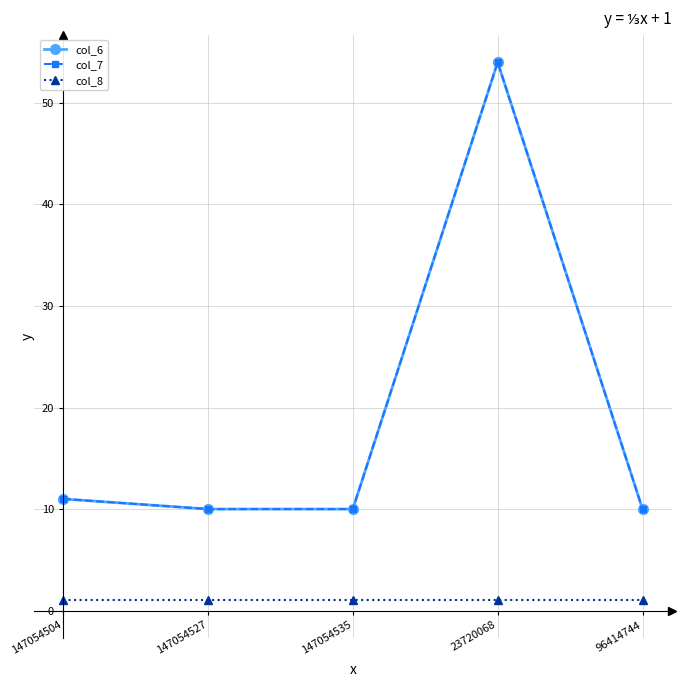

Does the chart have visible grid lines?

Yes